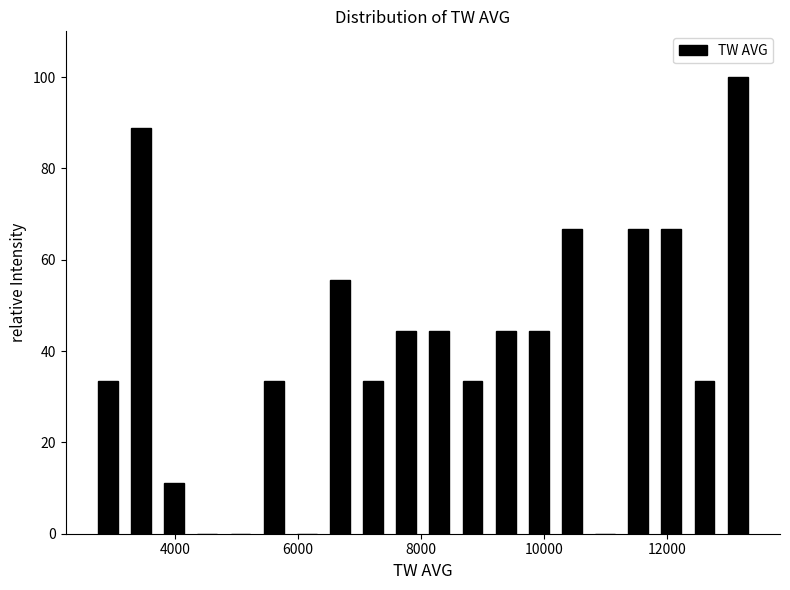

Read against the x-axis, roughly where is the centre of the tallest bar?

13200